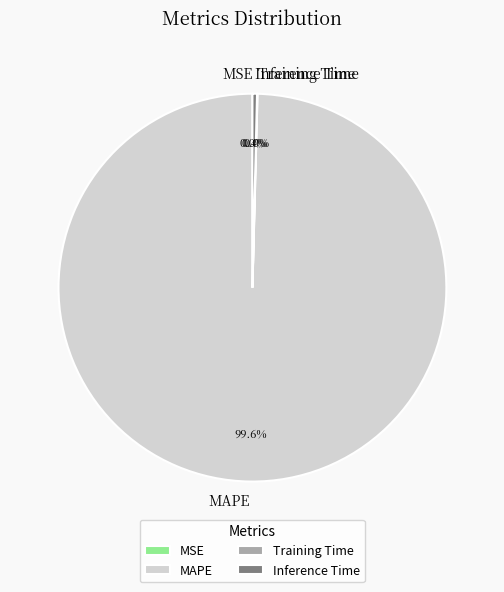

Is there any slice that represents more than half of the pie?

Yes